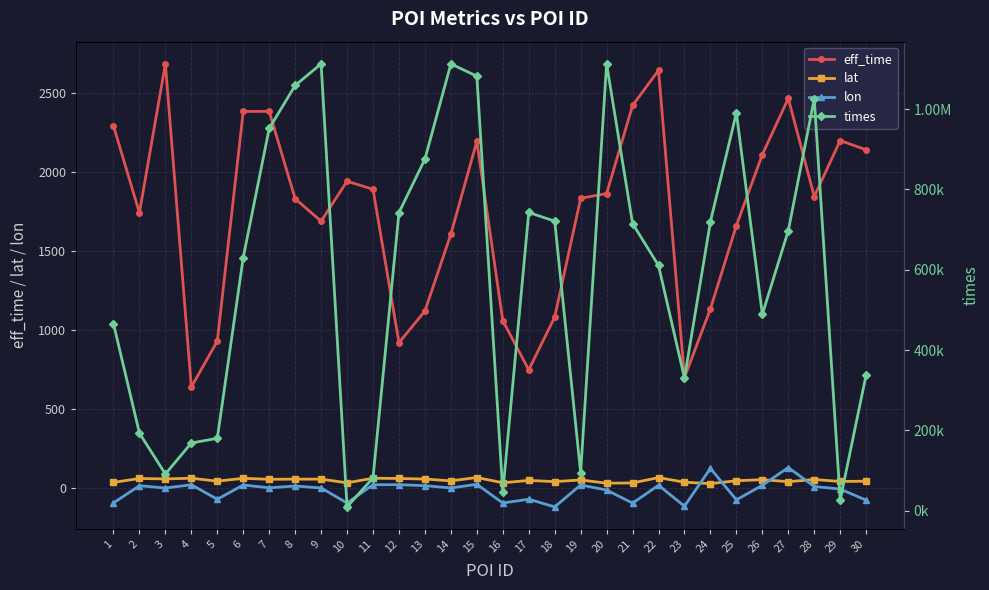

What is the difference between the maximum and second lowest values in the times series?

1086401.0